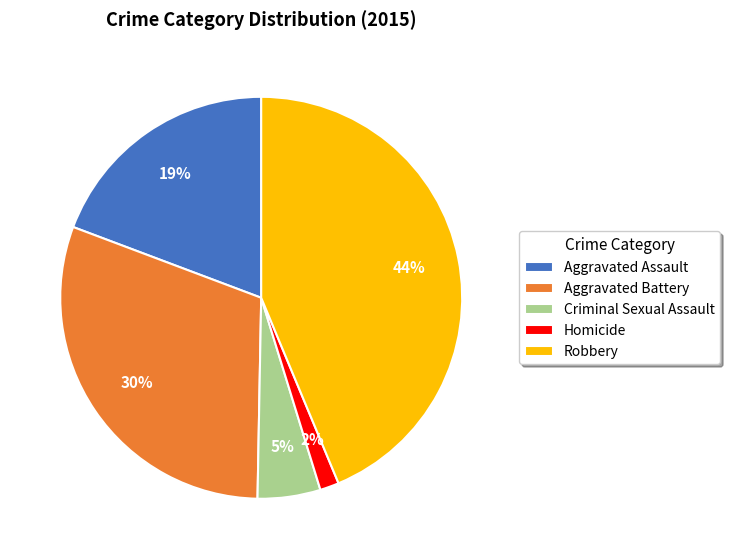

To the nearest percent, what percentage of the pie is Robbery?

44%